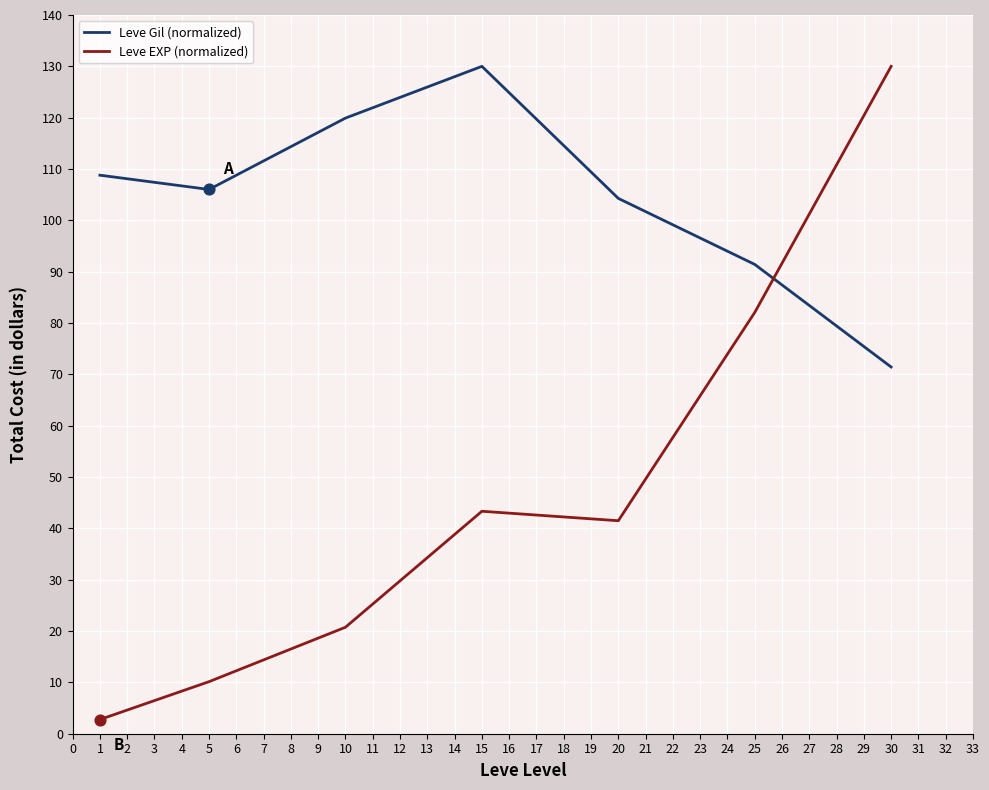

Is the value of Leve EXP (normalized) at 15 greater than the value of Leve Gil (normalized) at 1?

No